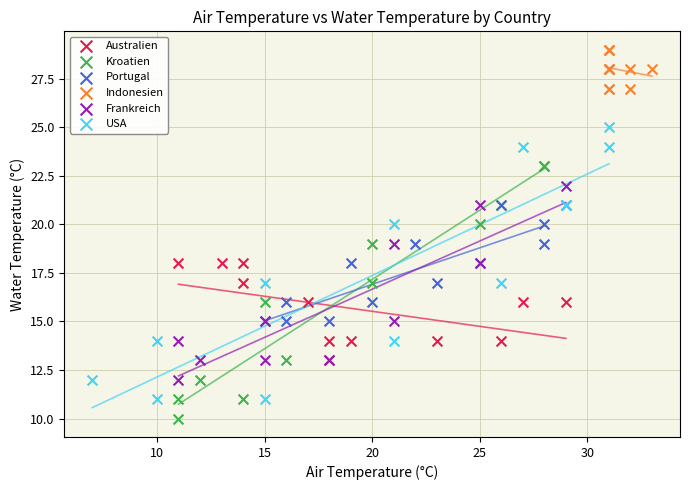

Which series contains the lowest Y value?

Kroatien